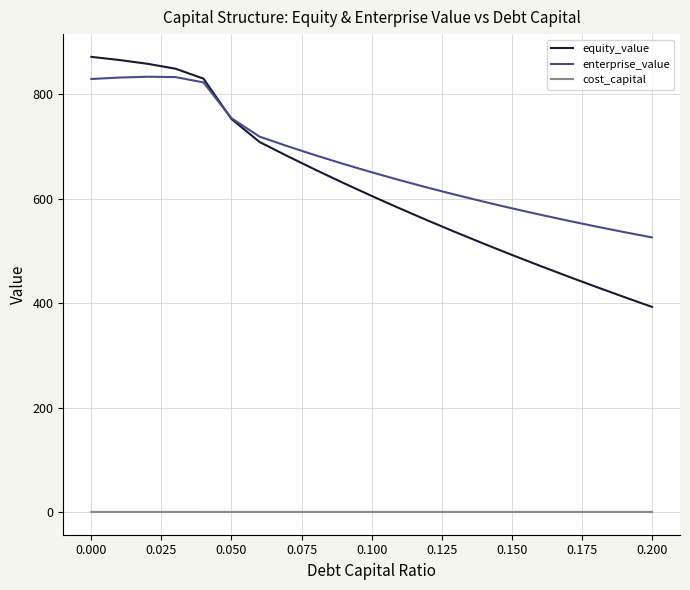

Which series has the widest spread of values?

equity_value